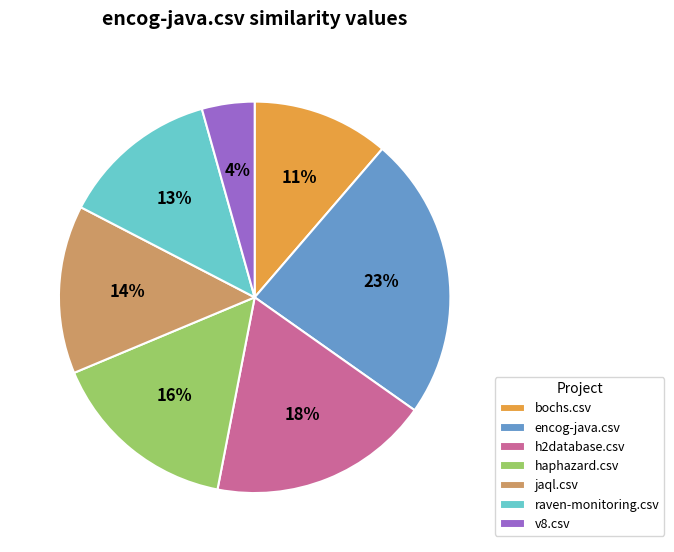

Is v8.csv the majority of the pie?

No